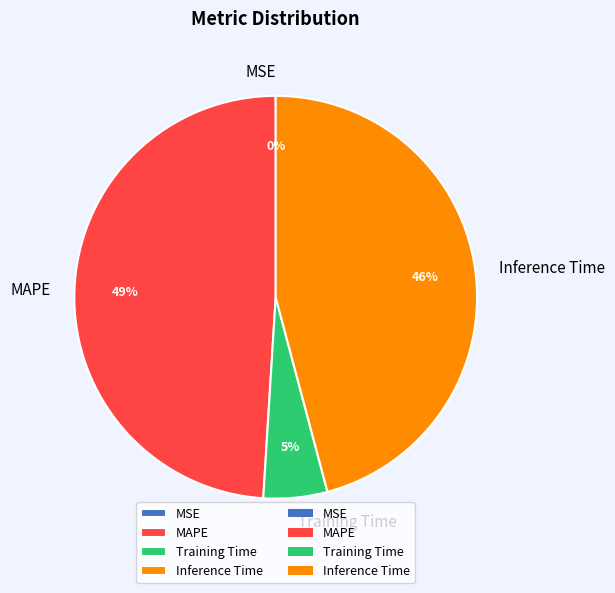

Is the sum of MAPE and Inference Time greater than half?

Yes